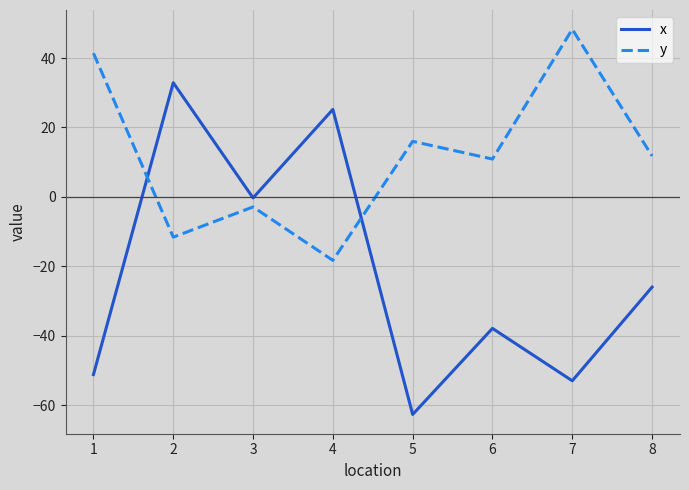

Is the value of x at 2 greater than the value of y at 1?

No